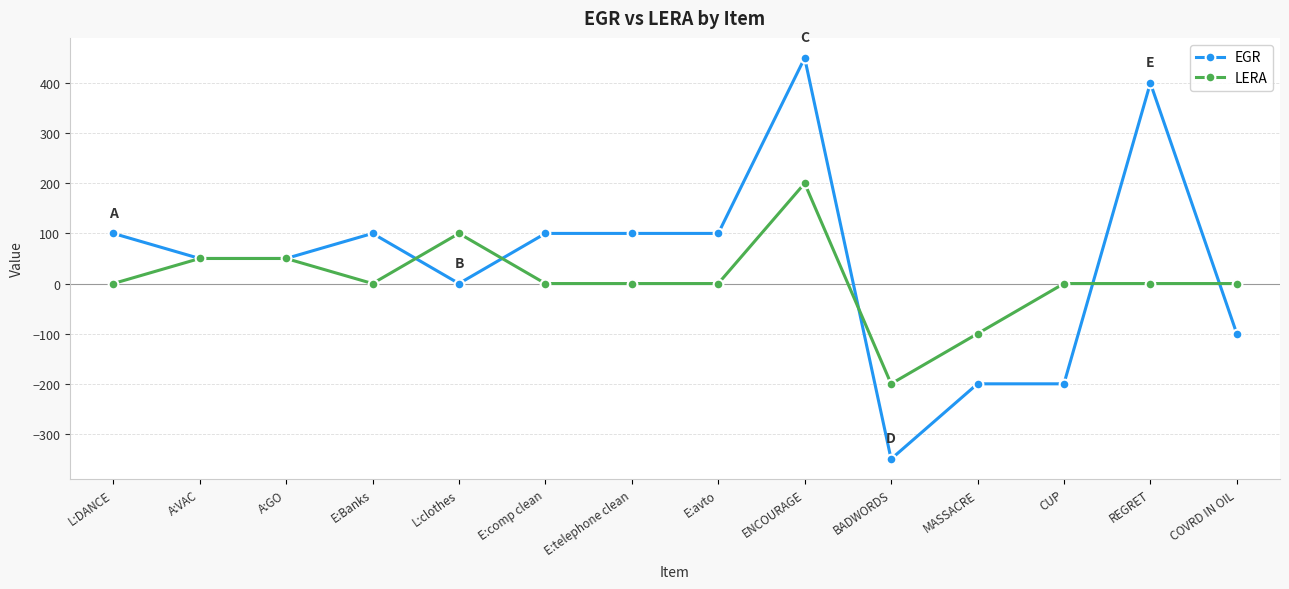

How many series are shown in this chart?

2